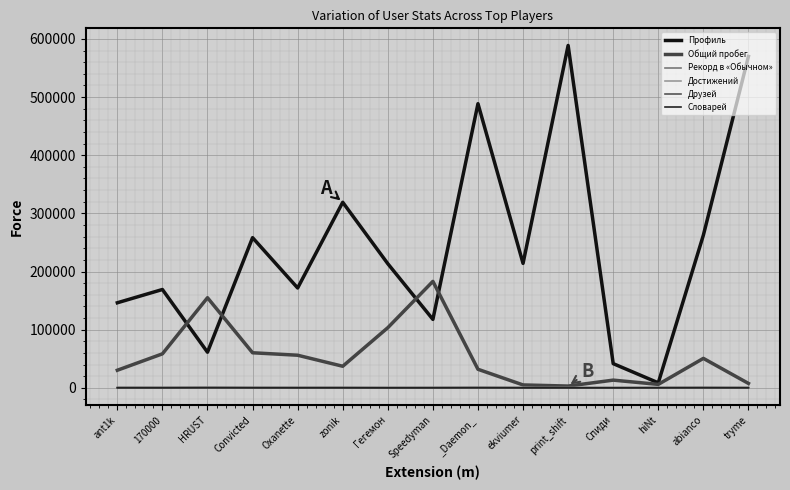

At which category is the sum across all series the highest?

print_shift